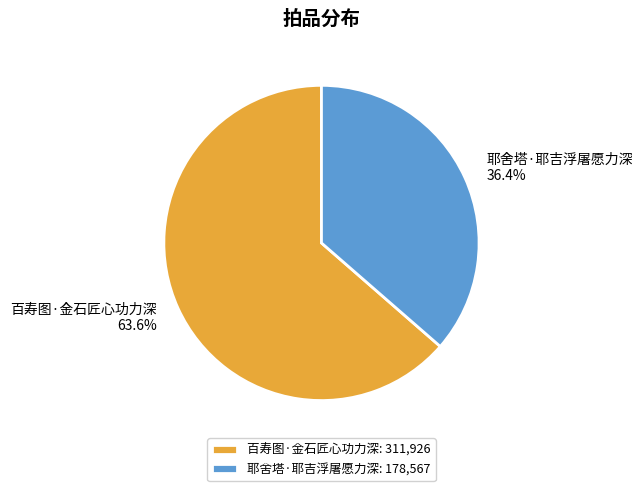

How many segments does this pie chart have?

2